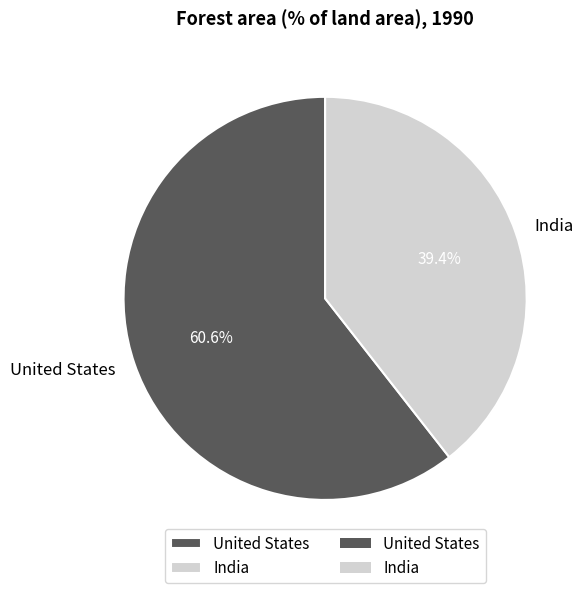

Approximately how many times larger is the value at India compared to United States?

0.7